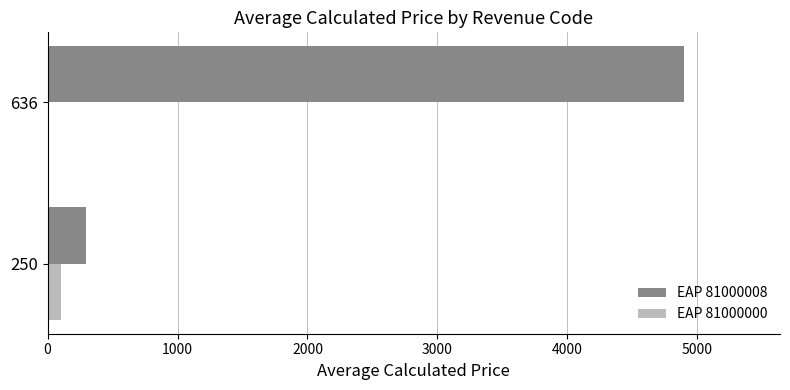

What is the average value of the EAP 81000000 series?

51.1